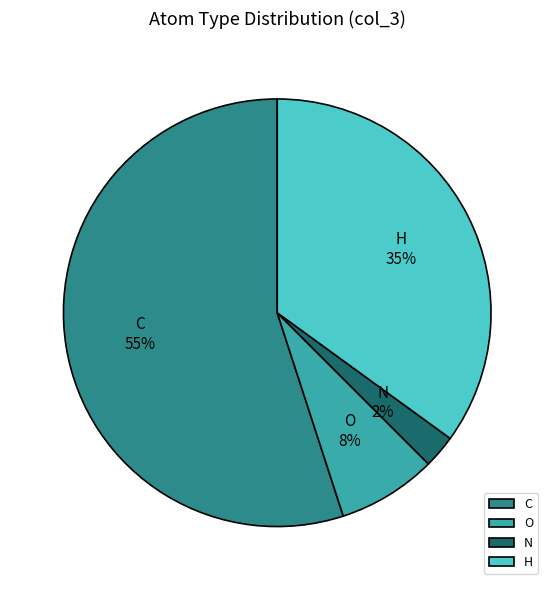

What percentage is the O slice, to the nearest percent?

8%